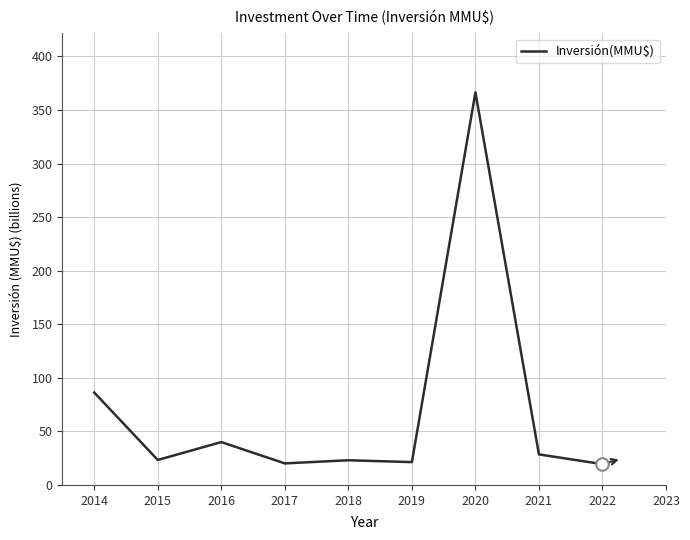

What is the difference between the maximum and minimum values?

347.0